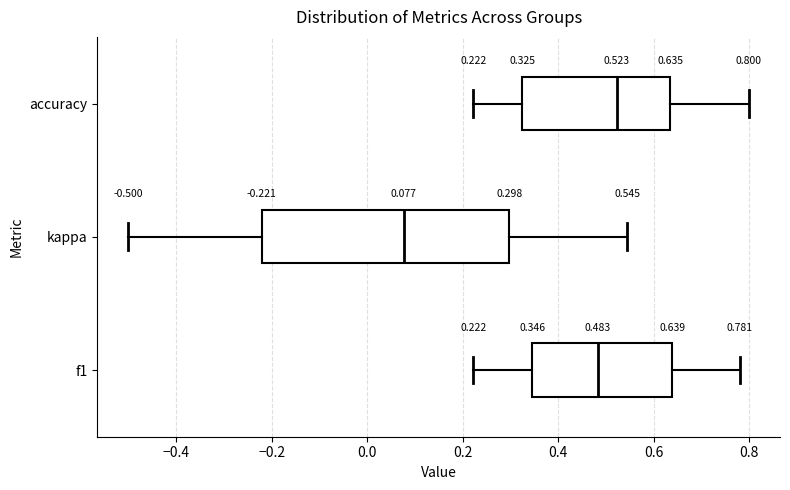

Which box has the furthest to the left median line?

kappa